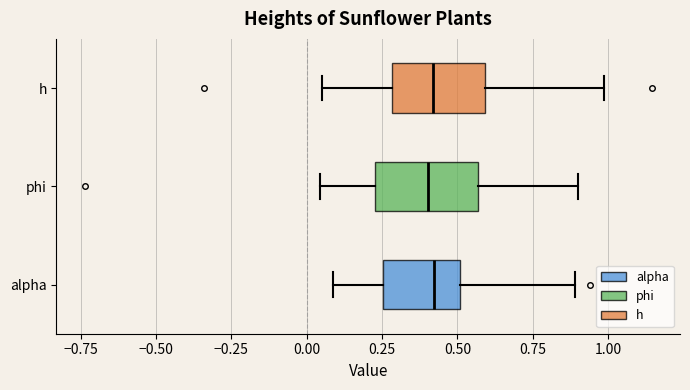

Where does the right whisker of the box for h end on the x-axis? The values are not printed on the chart, so give them approximately, as read against the axis.

1.00